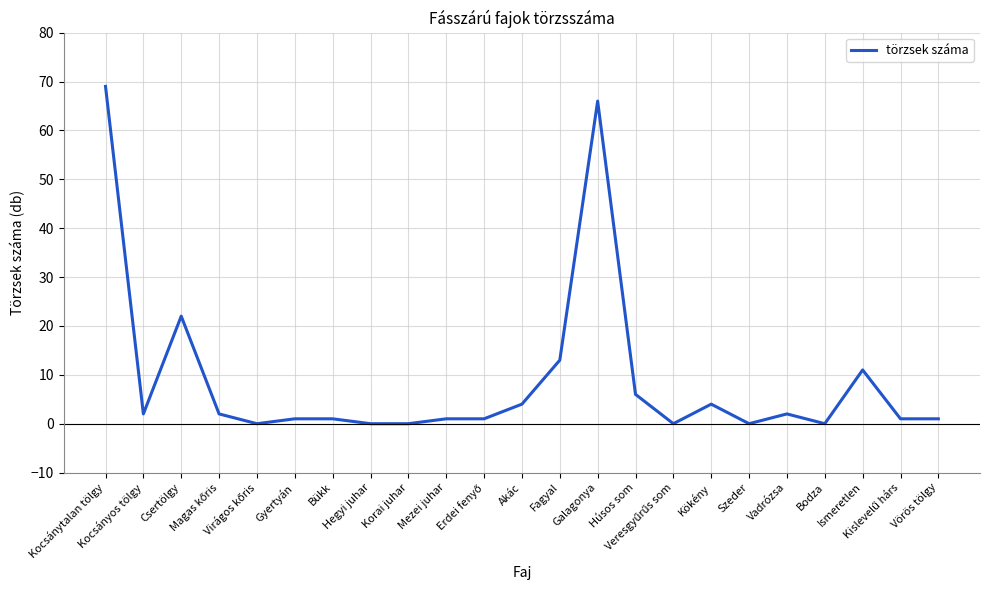

How many lines are shown in the chart?

1